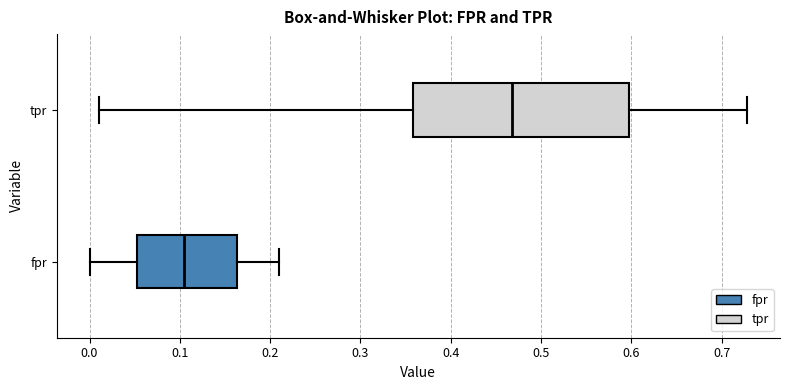

Comparing the boxes themselves (not the whiskers), which one is the widest?

tpr